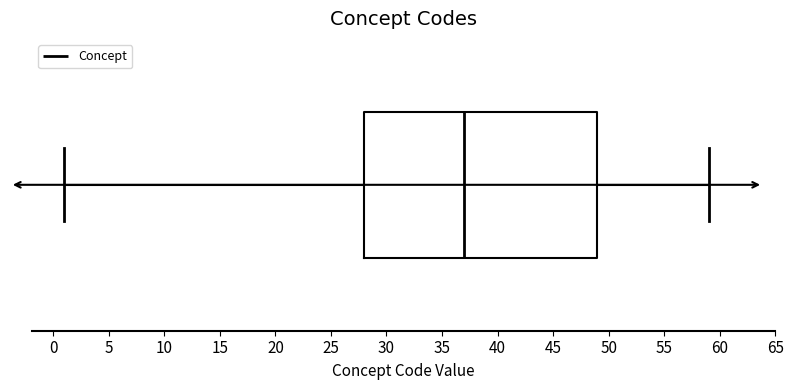

Read this box plot against the x-axis: the position of the median line, the range covered by the box, and the ends of both whiskers. The values are not printed on the chart, so give them approximately, as read against the axis.

median 37, box 28 to 49, whiskers 1 to 59